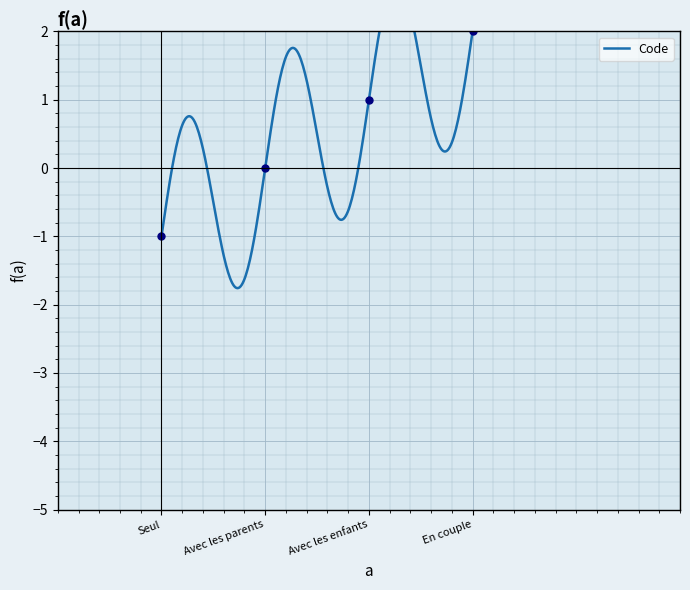

What is the maximum value shown in the chart?

4